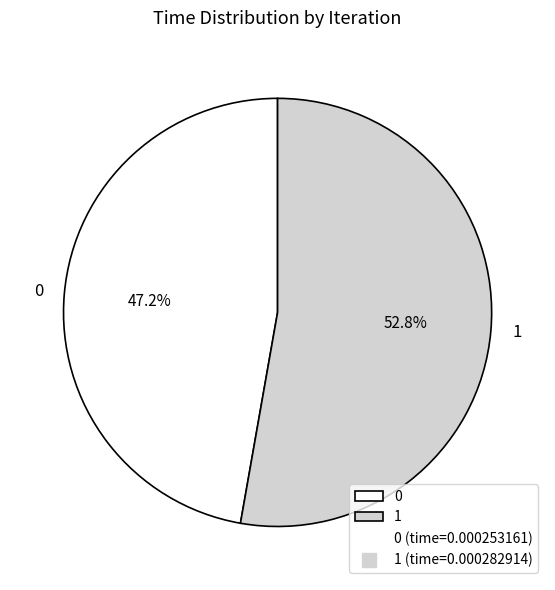

To the nearest percent, what percentage of the pie is 1?

53%